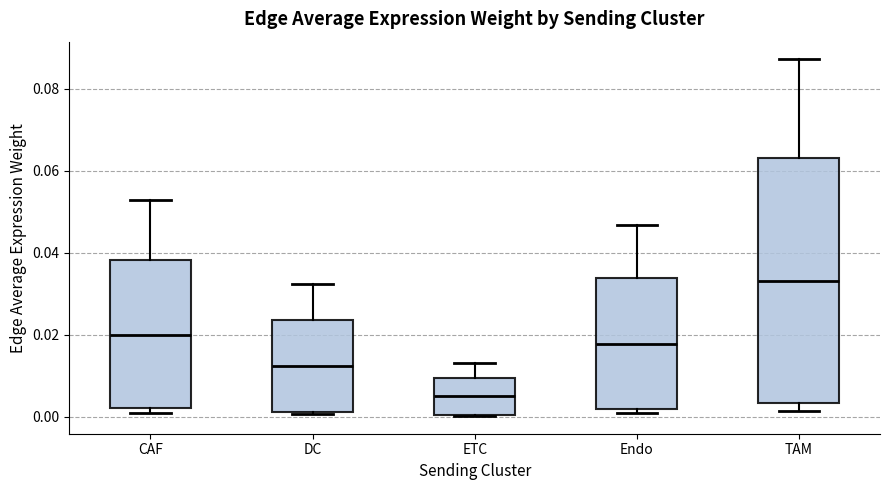

Which box's median line is the lowest?

ETC